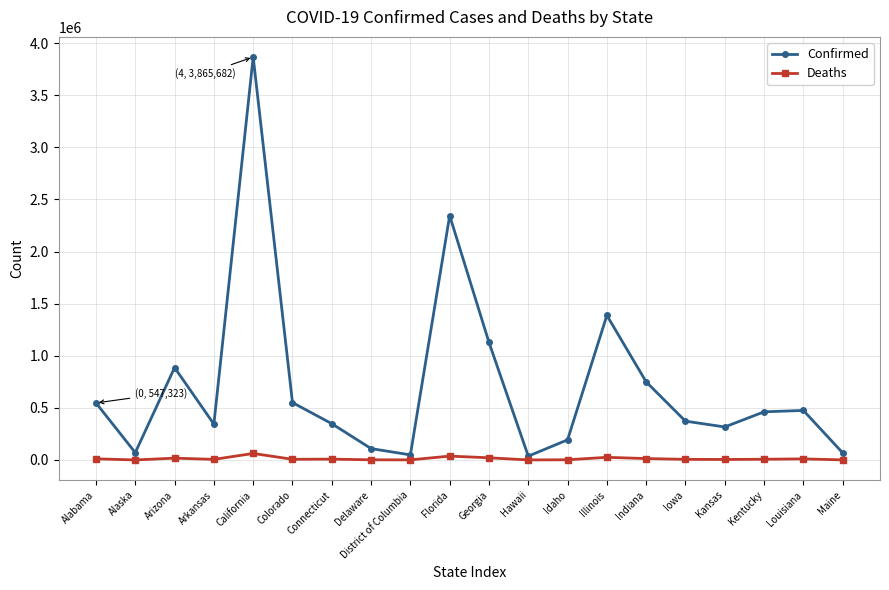

Which series has the widest spread of values?

Confirmed